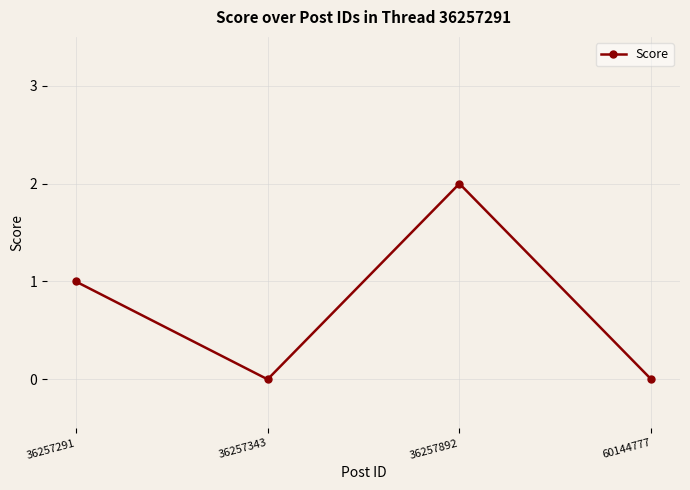

Reading left to right, list all the values displayed in this chart.

1	0	2	0